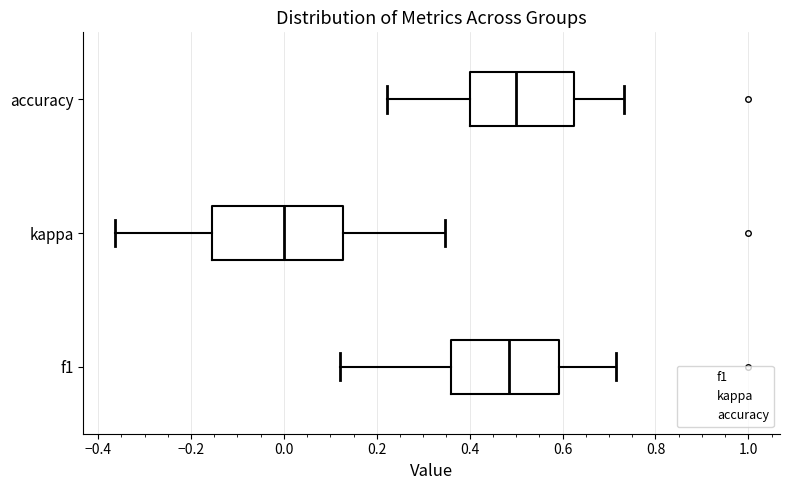

Where does the right whisker of the box for f1 end on the x-axis? The values are not printed on the chart, so give them approximately, as read against the axis.

0.72